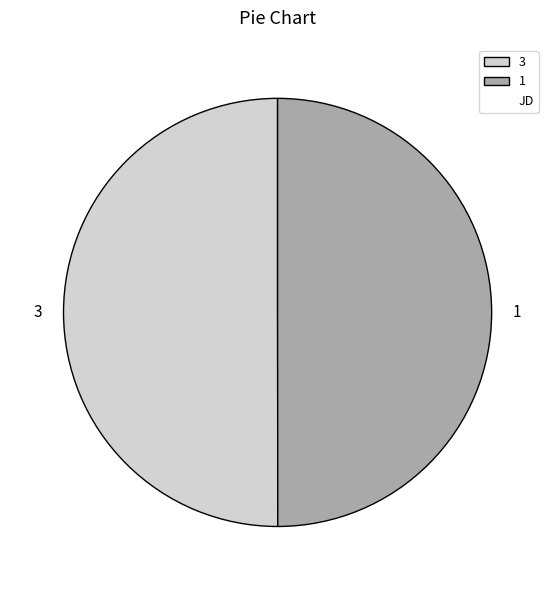

Approximately how many times larger is the value at 3 compared to 1?

1.0